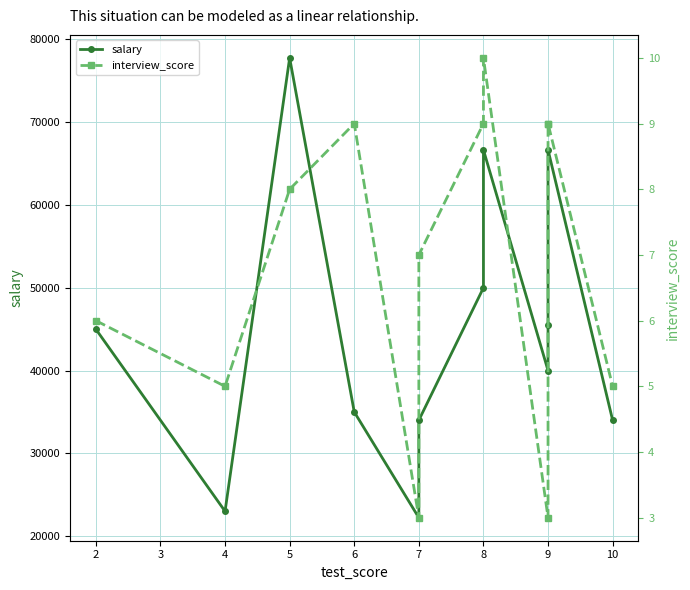

What is the difference between the maximum and minimum values in the interview_score series?

7